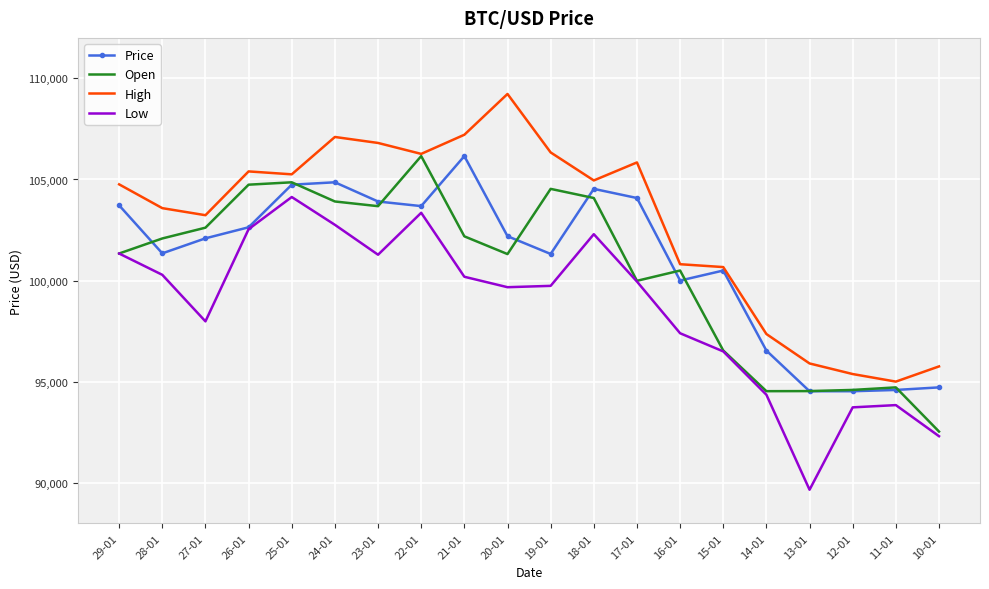

What is the approximate value of Price at 21-01?

106157.2